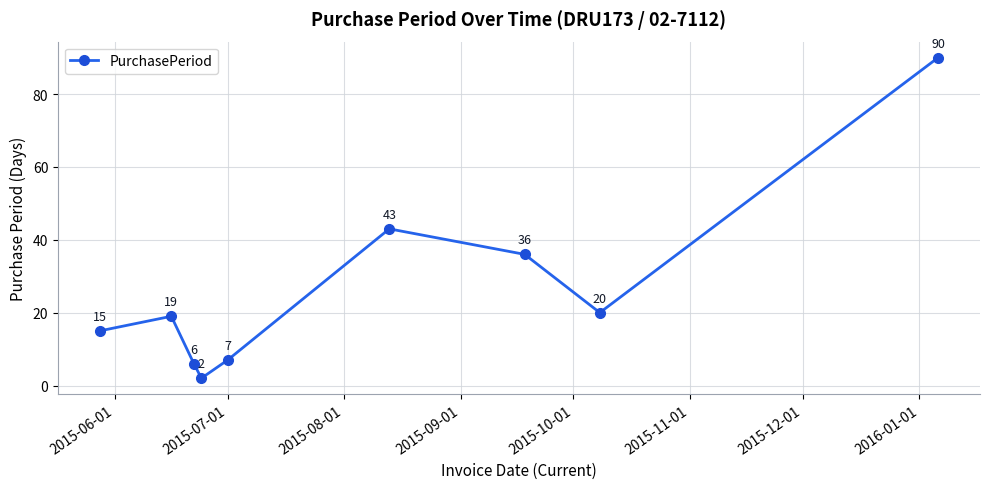

What is the greatest value displayed?

90